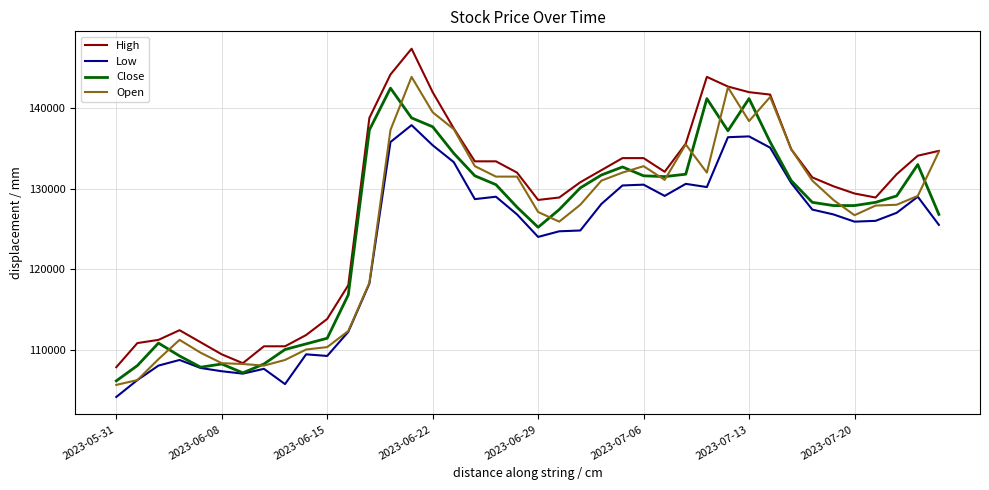

True or false: Low and High cross at least once.

False